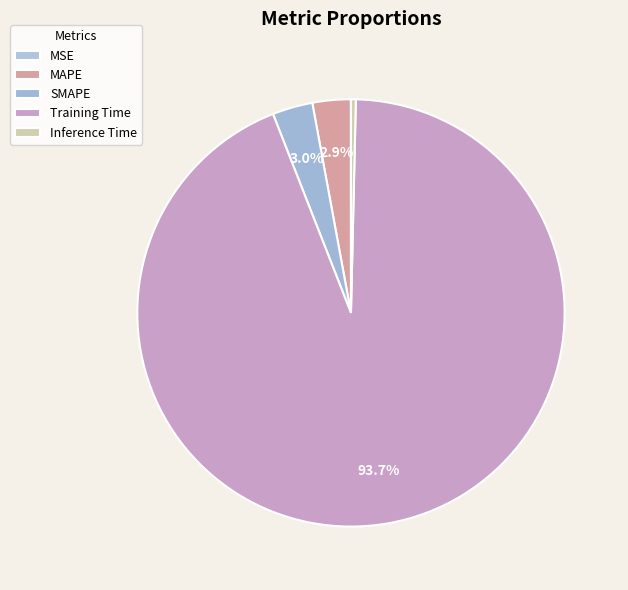

To the nearest percent, what is the average slice percentage?

20%